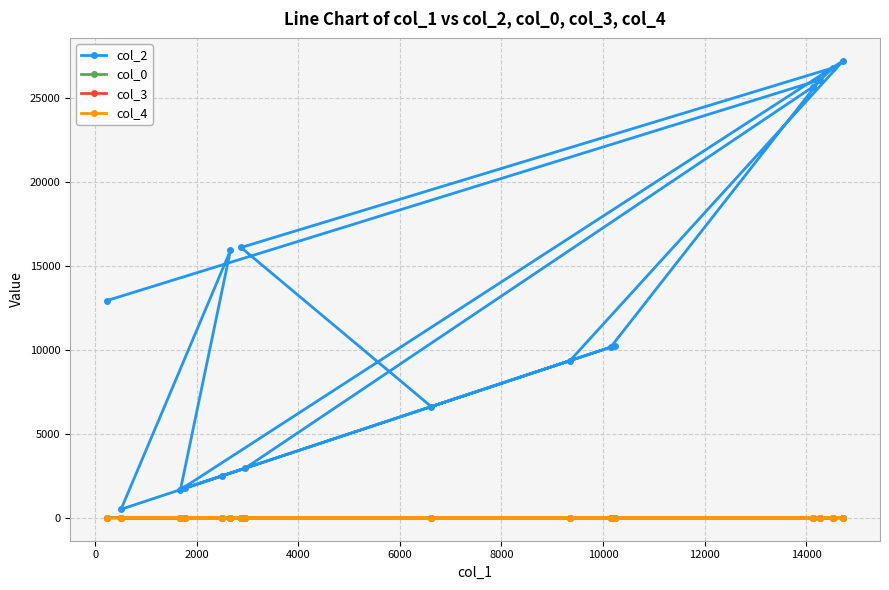

What is the greatest value displayed?

27188.0